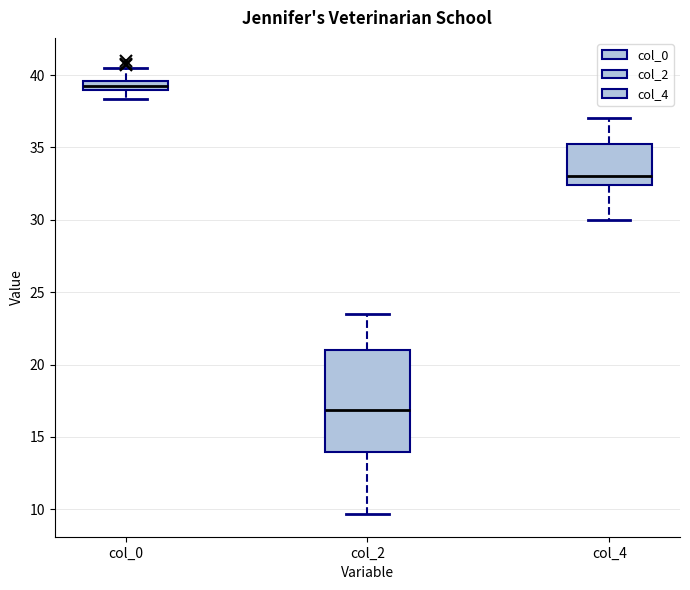

Which box's median line is the highest?

col_0